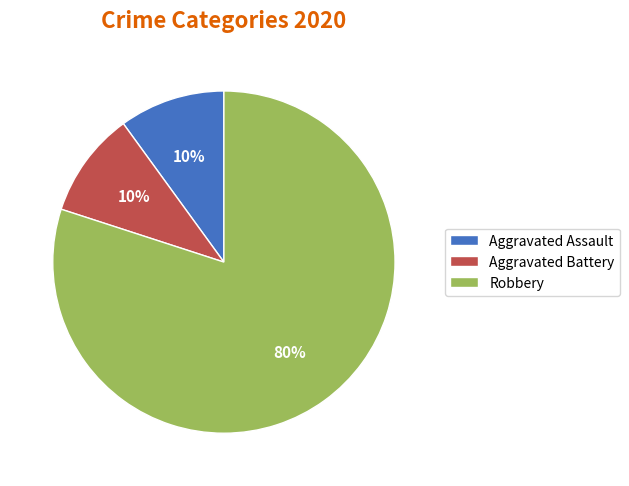

Do Aggravated Battery and Robbery together represent more than half of the pie?

Yes